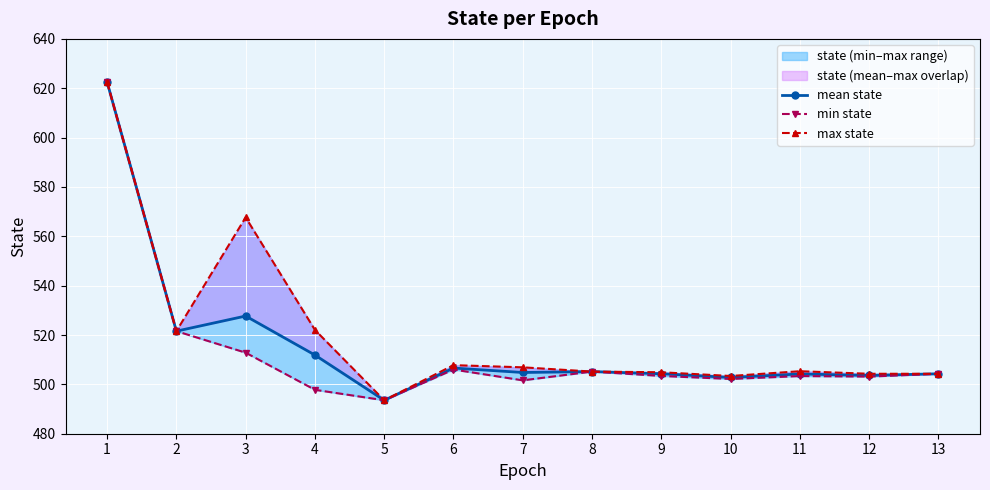

What is the value of the max state point at the 7th from the left?

506.9